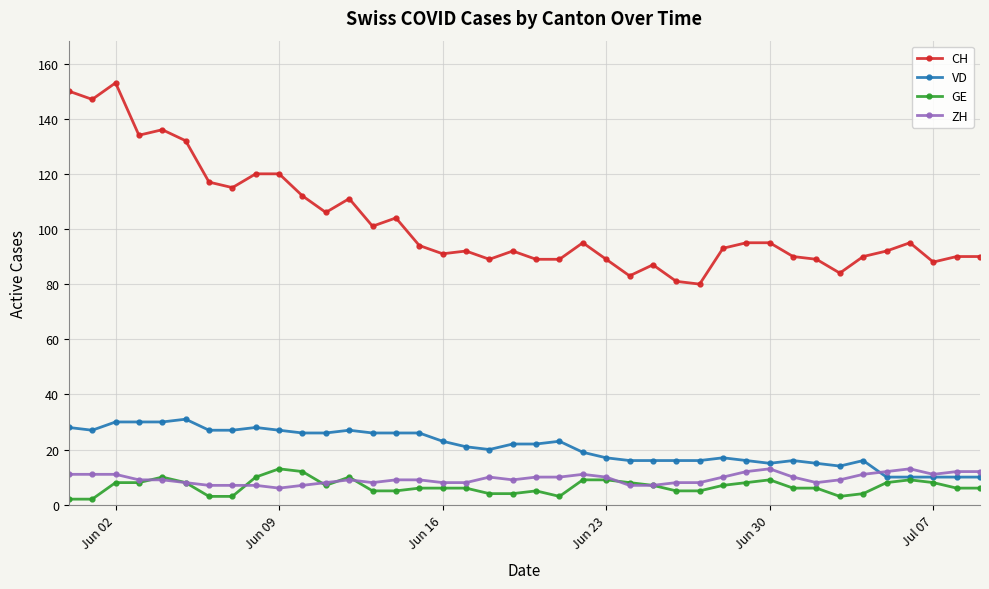

What is the value of the ZH point at the 40th from the left?

12